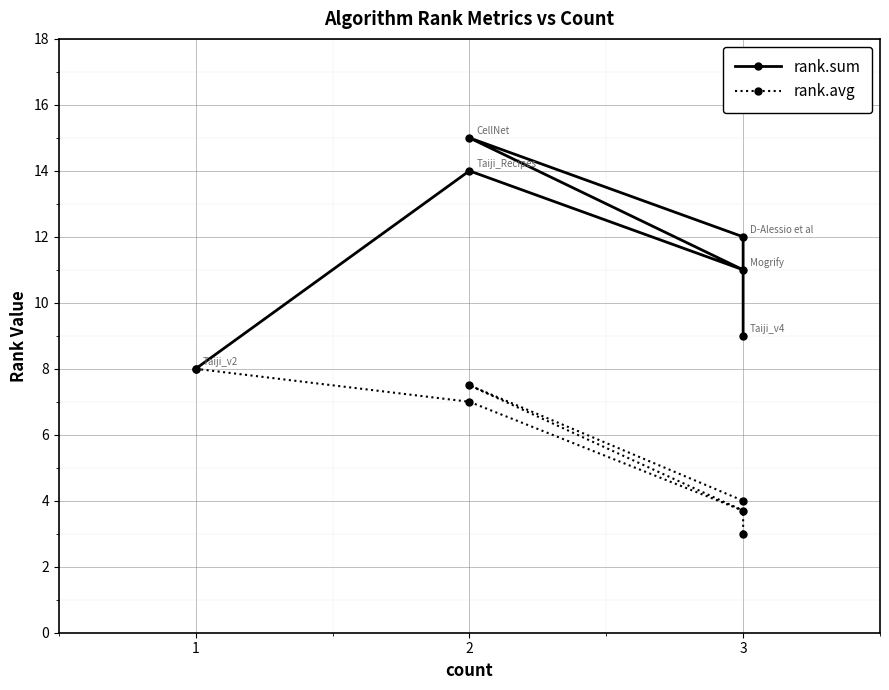

What are all the series names shown in the legend?

rank.sum, rank.avg